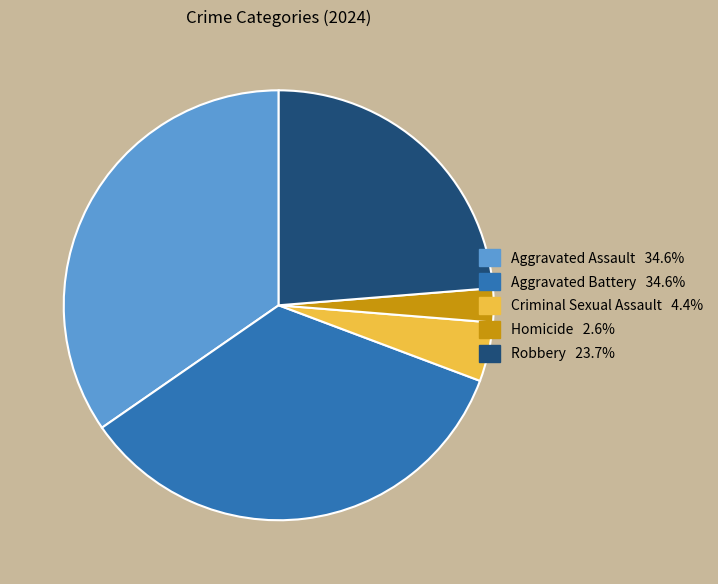

Which has a higher value, Homicide or Criminal Sexual Assault?

Criminal Sexual Assault